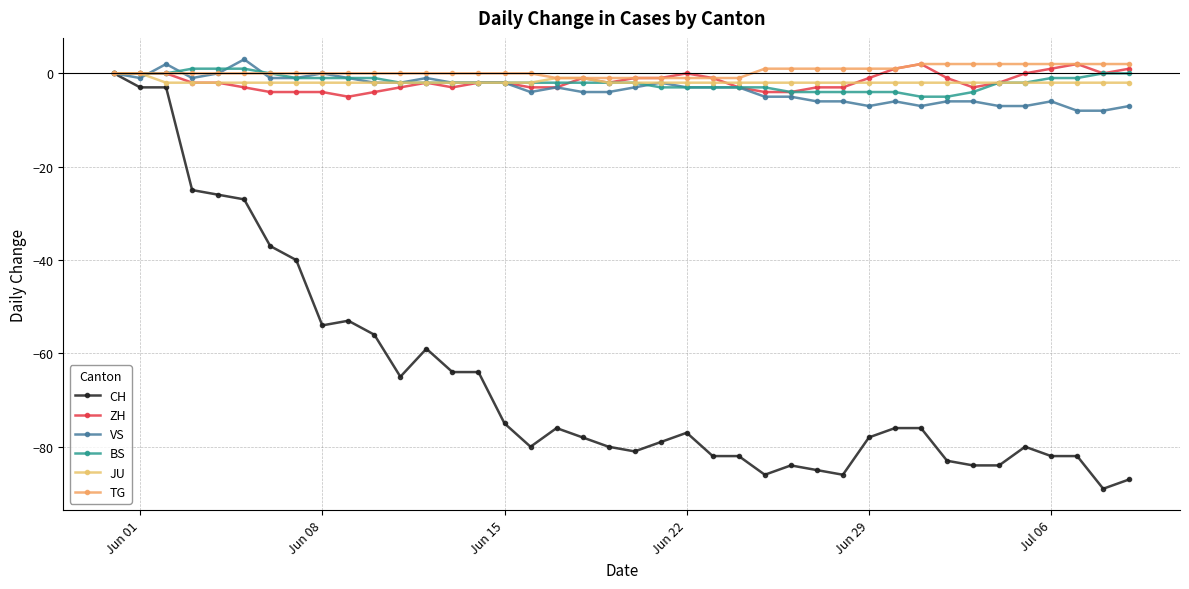

What is the average value of the BS series?

-2